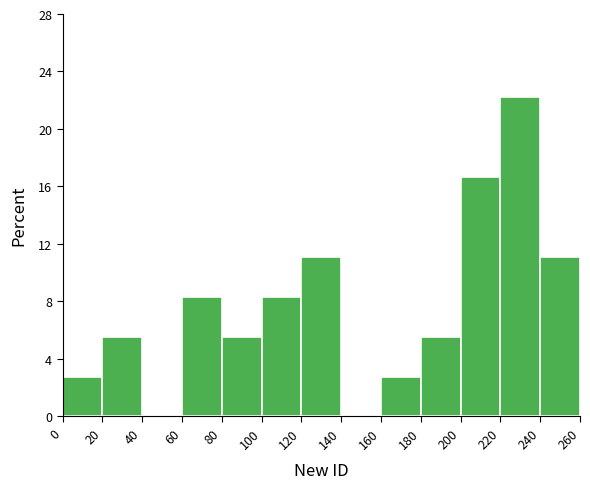

Reading left to right, list every bar in this chart as the range it spans on the x-axis followed by its height. The values are not printed on the chart, so give them approximately, as read against the axis.

0 to 20: 3.0
20 to 40: 5.5
40 to 60: 0
60 to 80: 8.5
80 to 100: 5.5
100 to 120: 8.5
120 to 140: 11.0
140 to 160: 0
160 to 180: 3.0
180 to 200: 5.5
200 to 220: 16.5
220 to 240: 22.0
240 to 260: 11.0